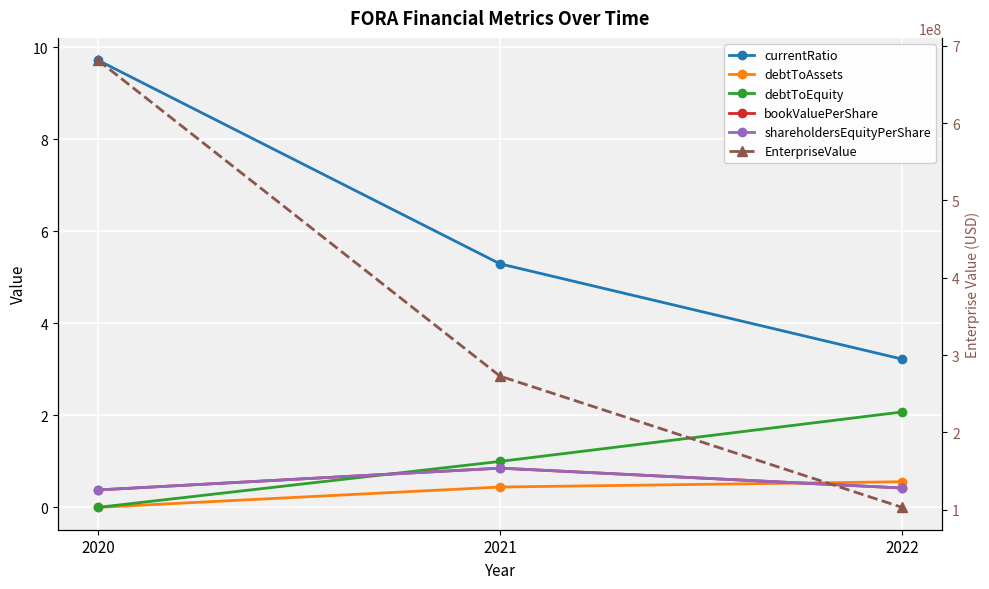

Which category has the highest value in the debtToAssets series?

2022